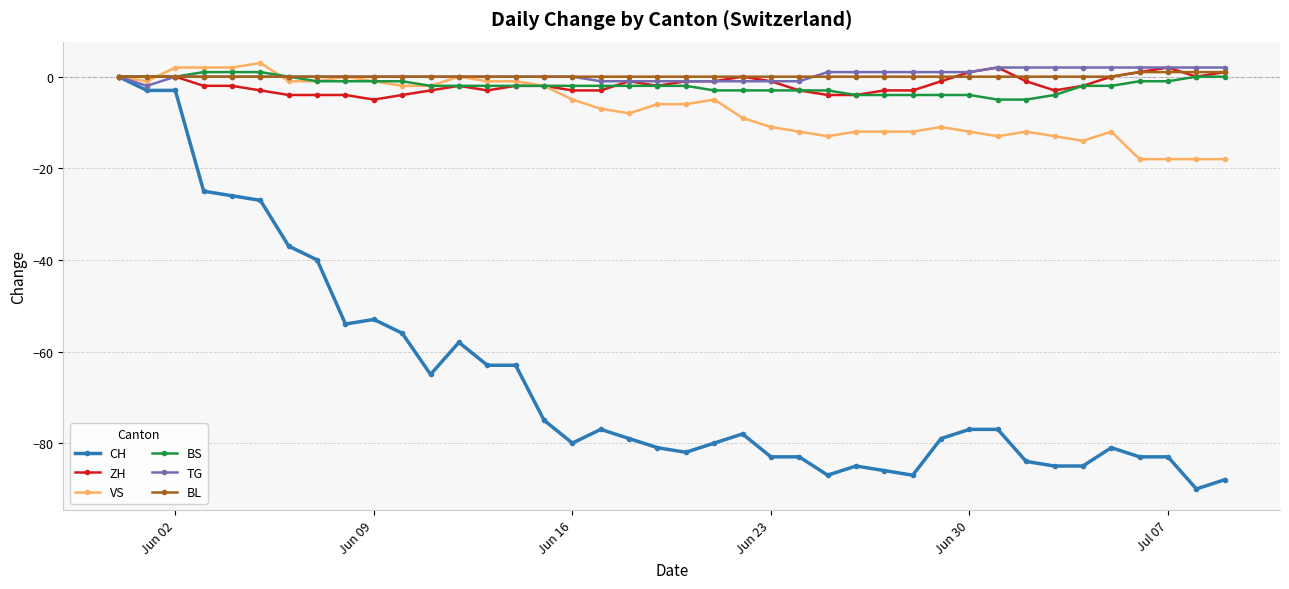

What is the minimum value shown in the chart?

-90